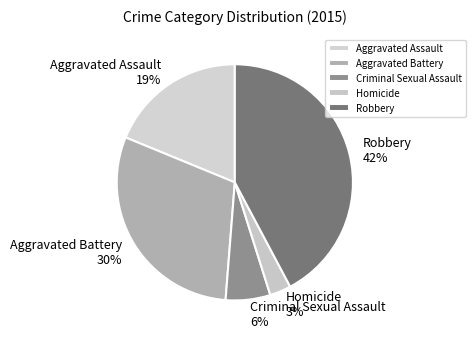

Is it true that Criminal Sexual Assault is 6% of the pie?

True